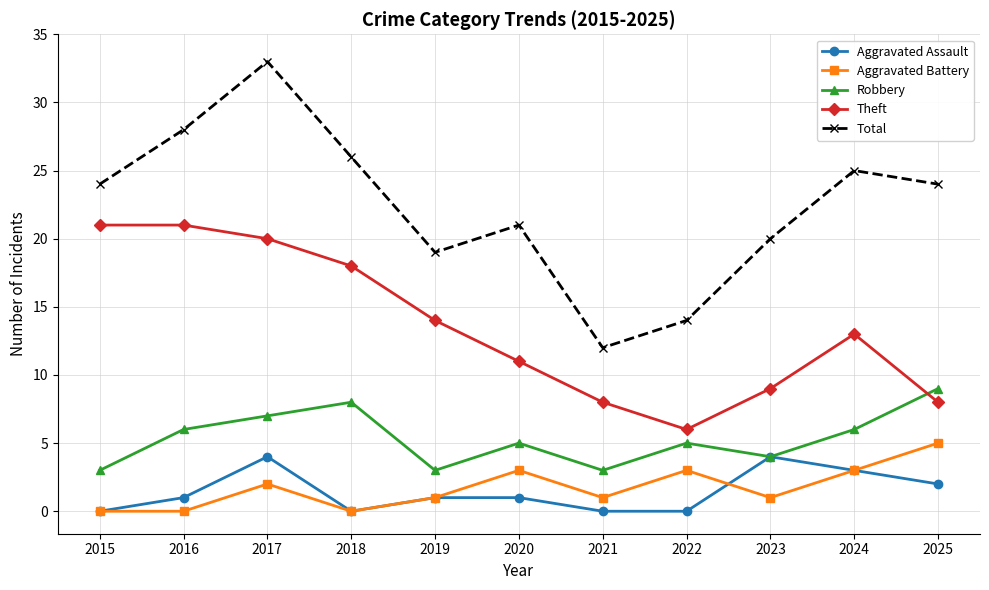

At which category is the sum across all series the highest?

2017